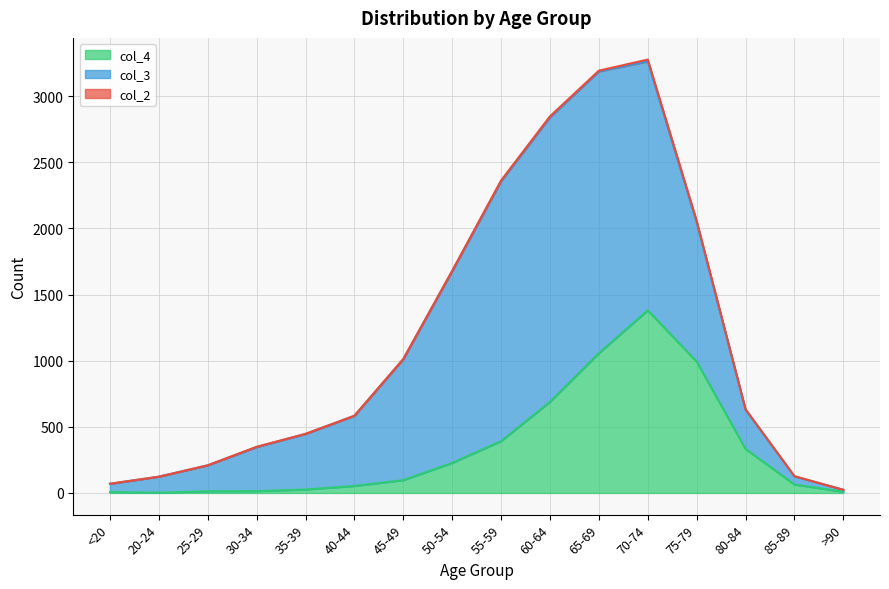

Which category has the highest value across all series?

60-64